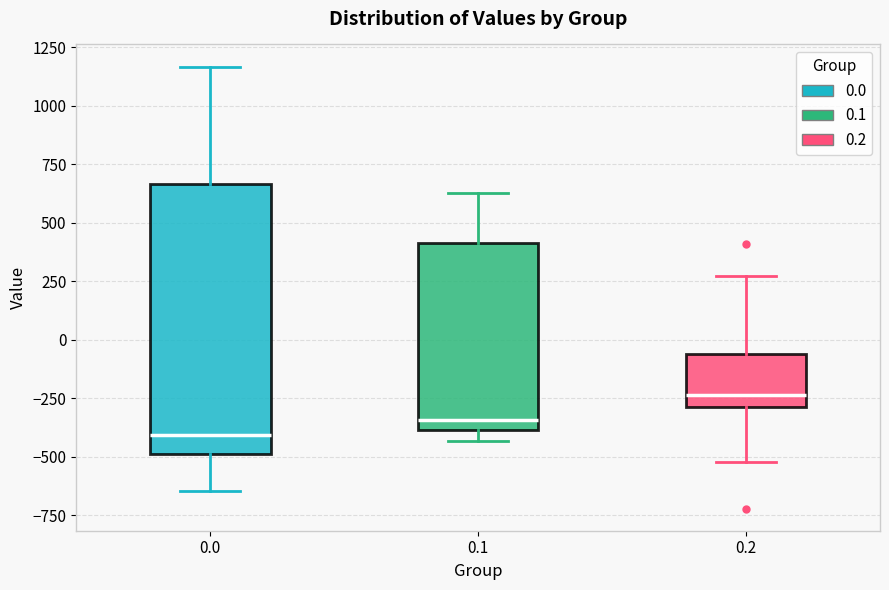

Reading left to right, read every box against the y-axis: the position of its median line, the range the box covers, and the ends of its whiskers. The values are not printed on the chart, so give them approximately, as read against the axis.

0.0: median -400, box -500 to 650, whiskers -650 to 1150
0.1: median -350, box -400 to 400, whiskers -450 to 650
0.2: median -250, box -300 to -50, whiskers -500 to 250